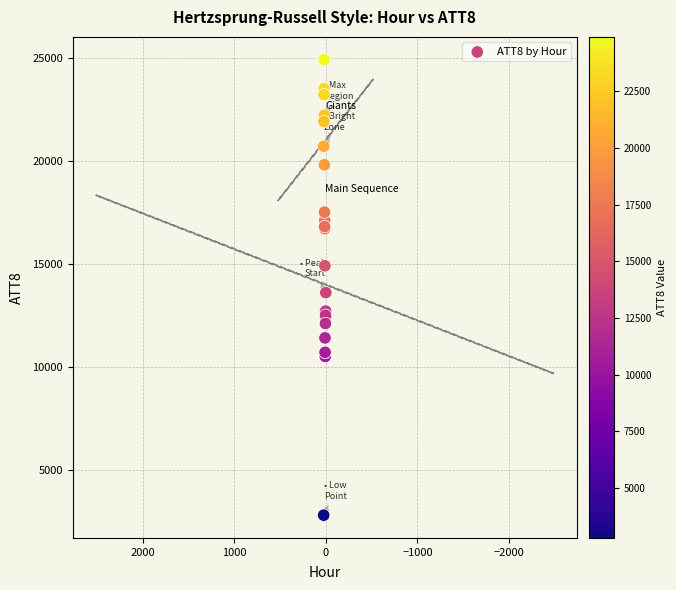

What Y value in the scatter plot is closest to 13850?

13600